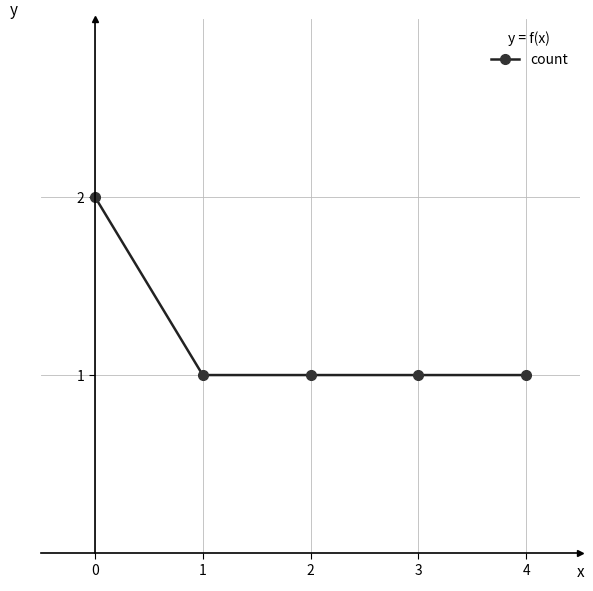

True or false: the data has more than 2 interior local peaks.

False